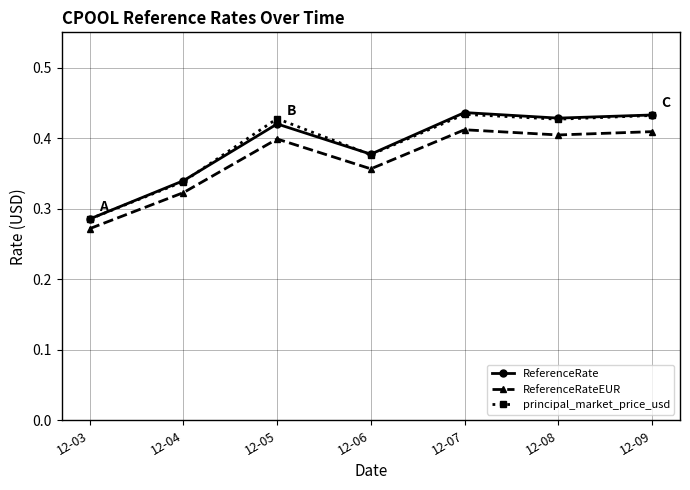

What is the difference between the maximum and minimum values in the principal_market_price_usd series?

0.1